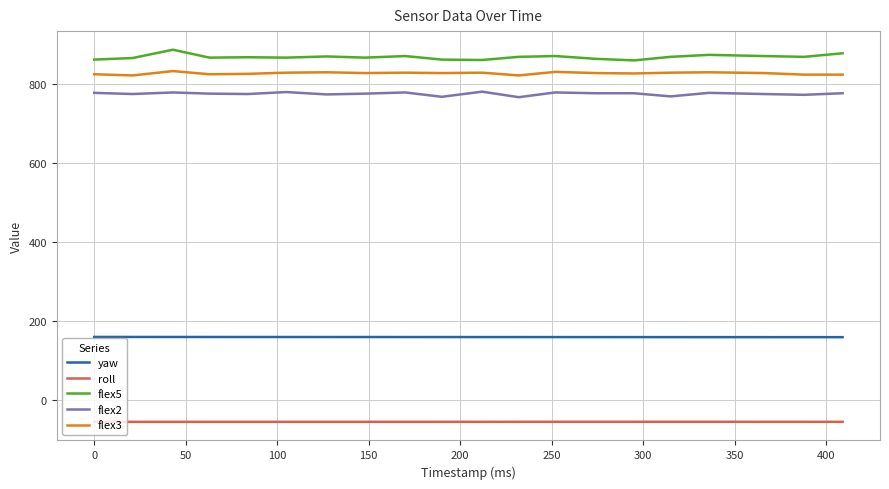

True or false: yaw and flex5 intersect in this chart.

False